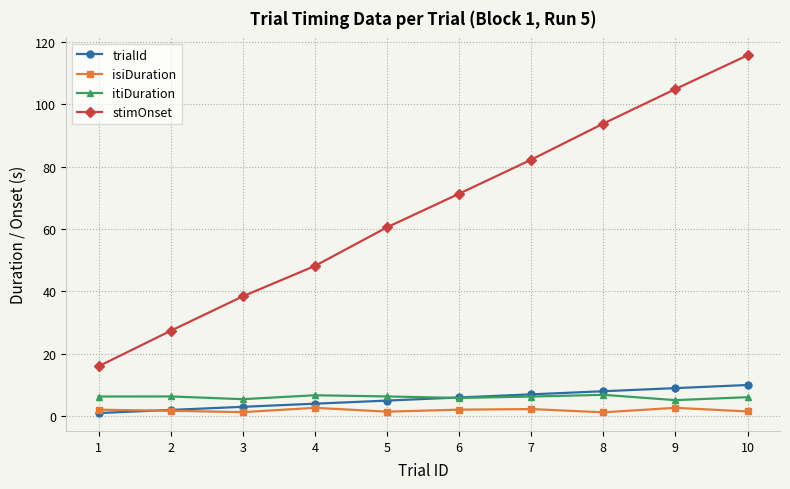

Which series changed the most between 2 and 8?

stimOnset